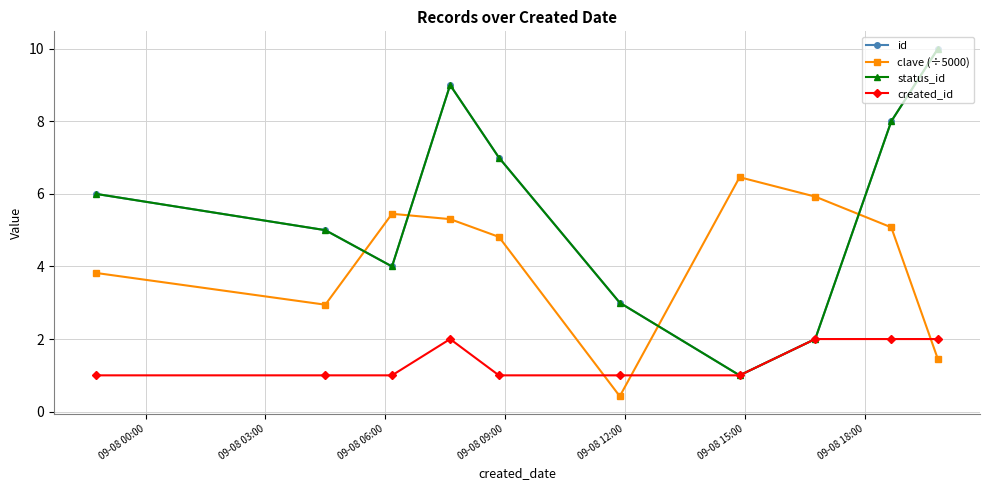

Which series has the largest range (max minus min)?

id